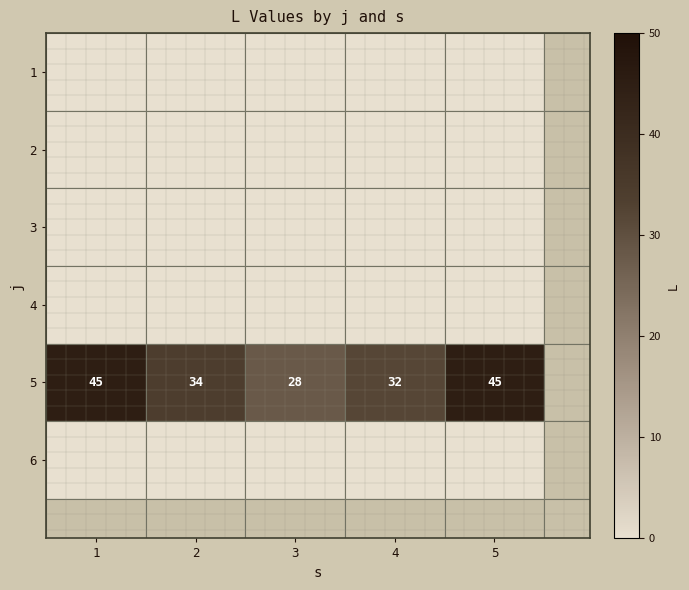

What is the approximate value of 5 at 5?

45